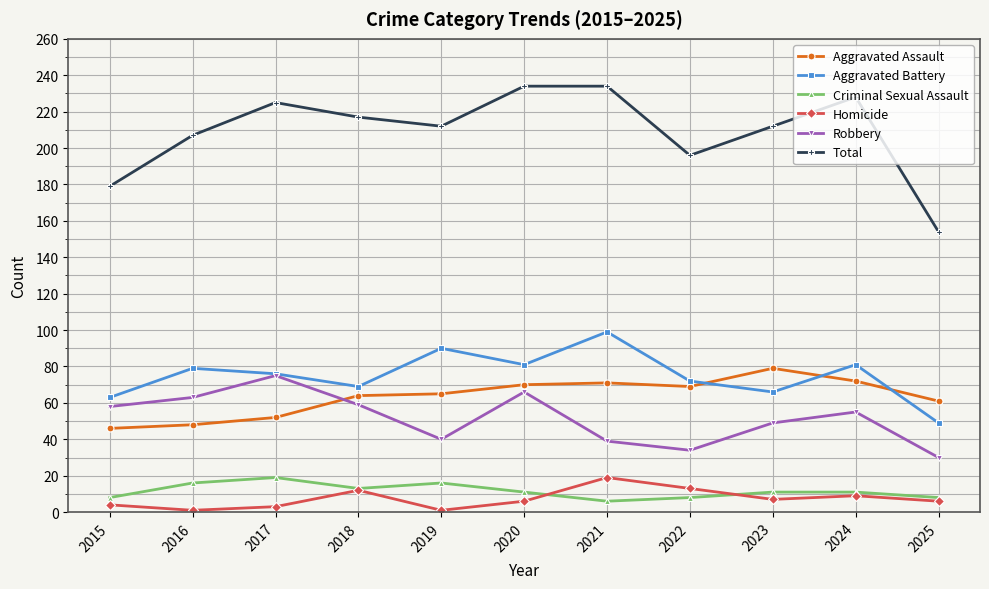

How many interior local peaks does the Robbery series have?

3